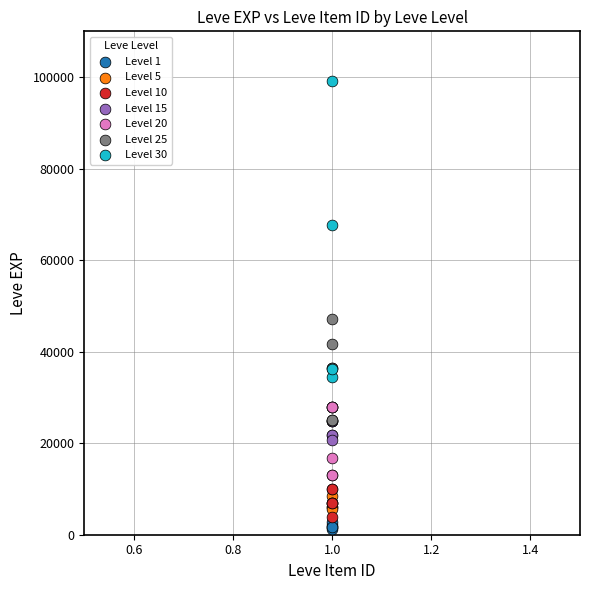

Which series contains the lowest Y value?

Level 1